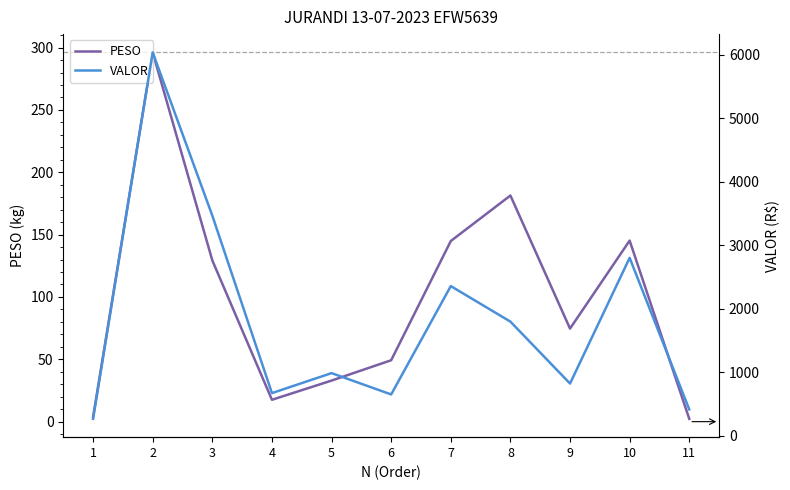

What is the difference between the maximum and minimum values in the PESO series?

293.8